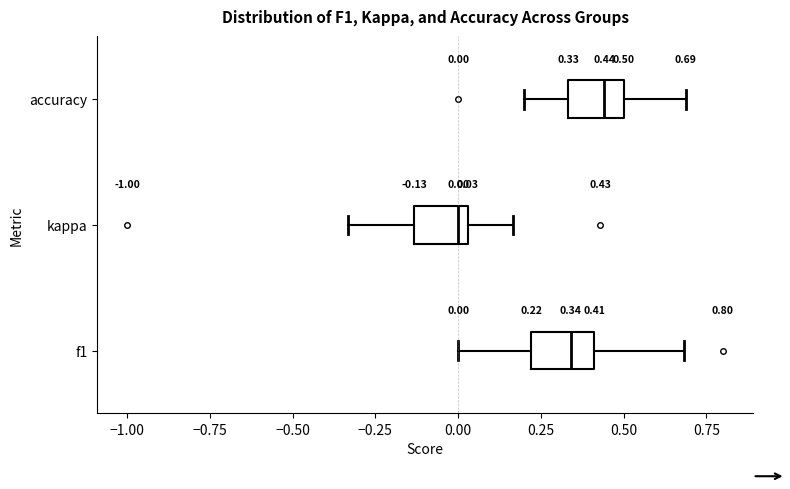

Which box's median line is the furthest to the left?

kappa